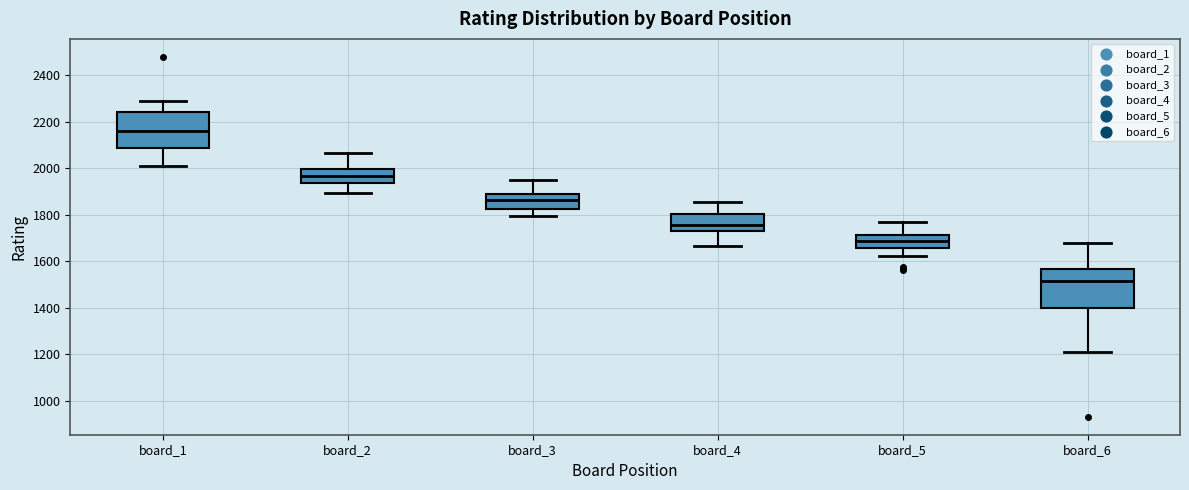

Reading left to right, transcribe this box plot: for each box, give where its median line is, the range the box spans, and where its two whiskers end, as read against the y-axis. The values are not printed on the chart, so give them approximately, as read against the axis.

board_1: median 2160, box 2080 to 2240, whiskers 2000 to 2280
board_2: median 1960, box 1940 to 2000, whiskers 1900 to 2060
board_3: median 1860, box 1820 to 1900, whiskers 1800 to 1960
board_4: median 1760, box 1720 to 1800, whiskers 1660 to 1860
board_5: median 1680, box 1660 to 1720, whiskers 1620 to 1780
board_6: median 1520, box 1400 to 1560, whiskers 1200 to 1680